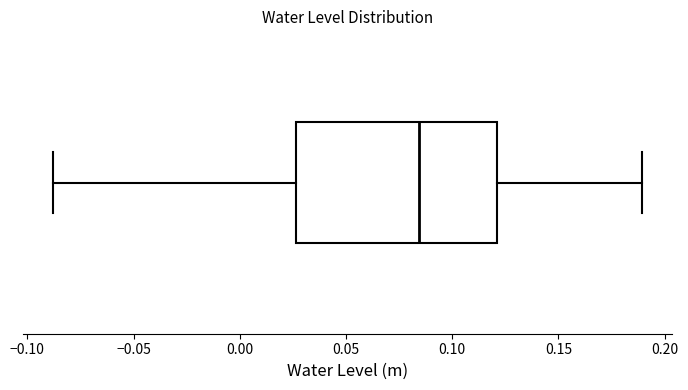

Where does the right whisker of the box end on the x-axis? The values are not printed on the chart, so give them approximately, as read against the axis.

0.190